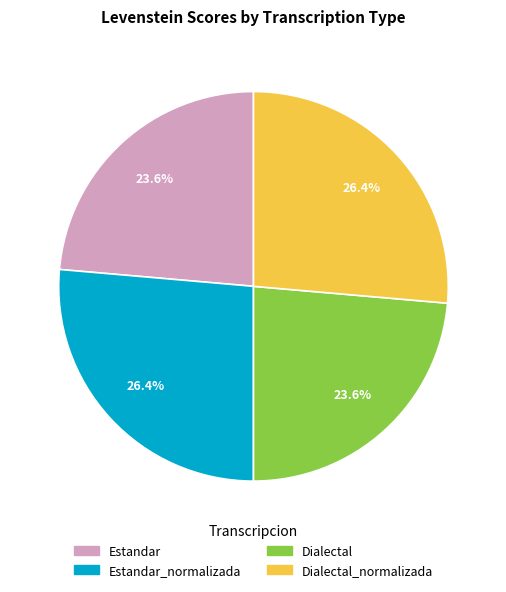

How many slices are in this pie chart?

4